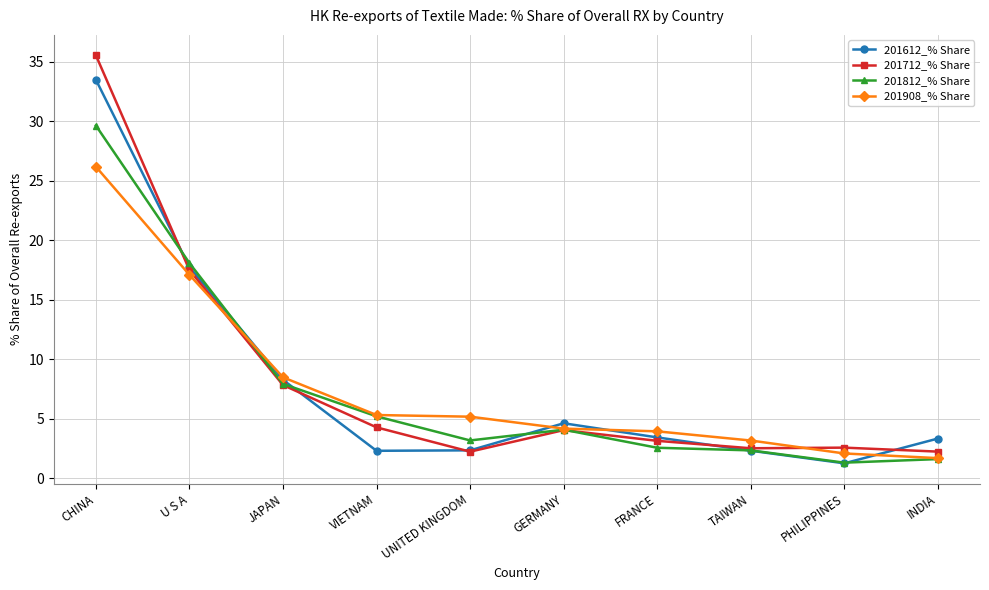

The value of 201712_% Share at GERMANY is 4.1. True or false?

True